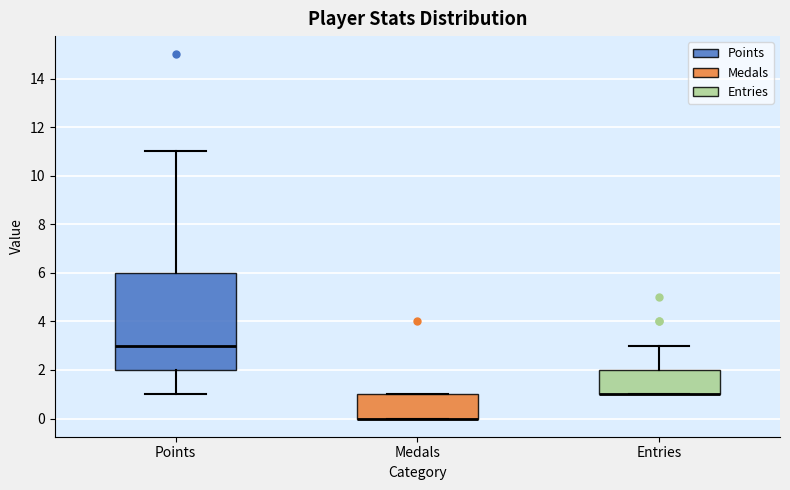

Where is the lower edge of the box for Entries on the y-axis? The values are not printed on the chart, so give them approximately, as read against the axis.

1